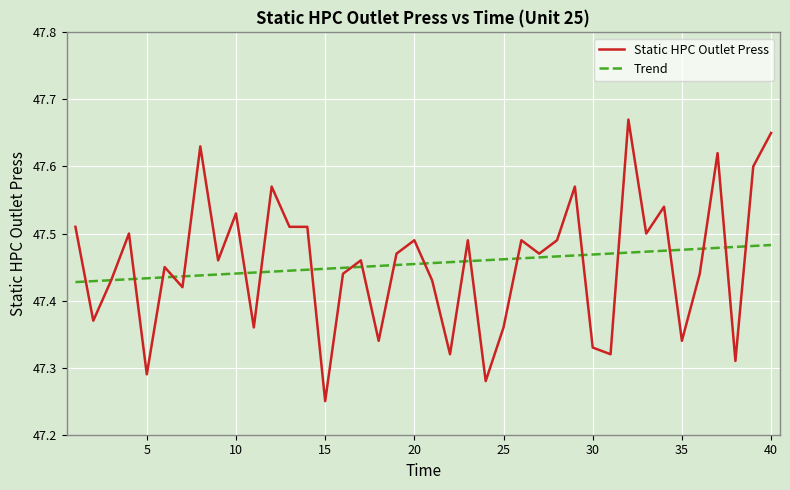

Which series has the largest range (max minus min)?

Static HPC Outlet Press